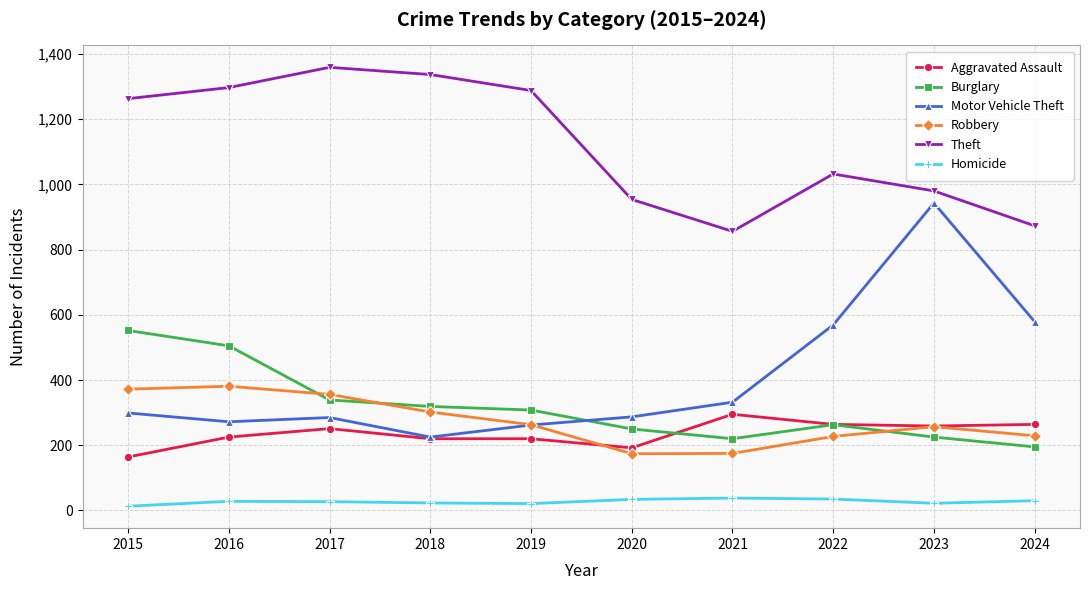

What is the sum of all Theft values?

11239